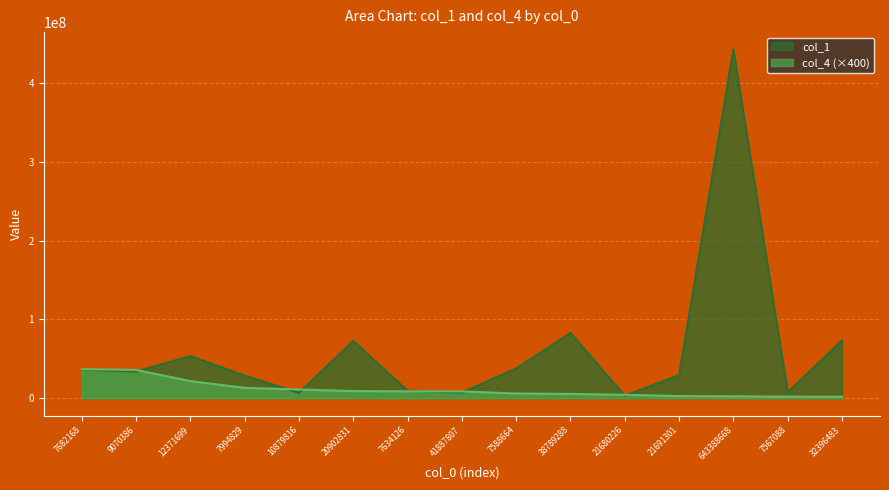

Reading left to right, what are all the values shown in this chart?

col_1: 36206155	33750208	53554565	28519035	6808720	72766337	9275292	7023117	37823763	82736674	3063901	29162821	442986414	7399378	73425056
col_4: 36780000	35865200	21616800	13061200	11000400	8944800	8627200	8577200	5828800	5350800	4244800	2585200	2309200	1883200	1754000